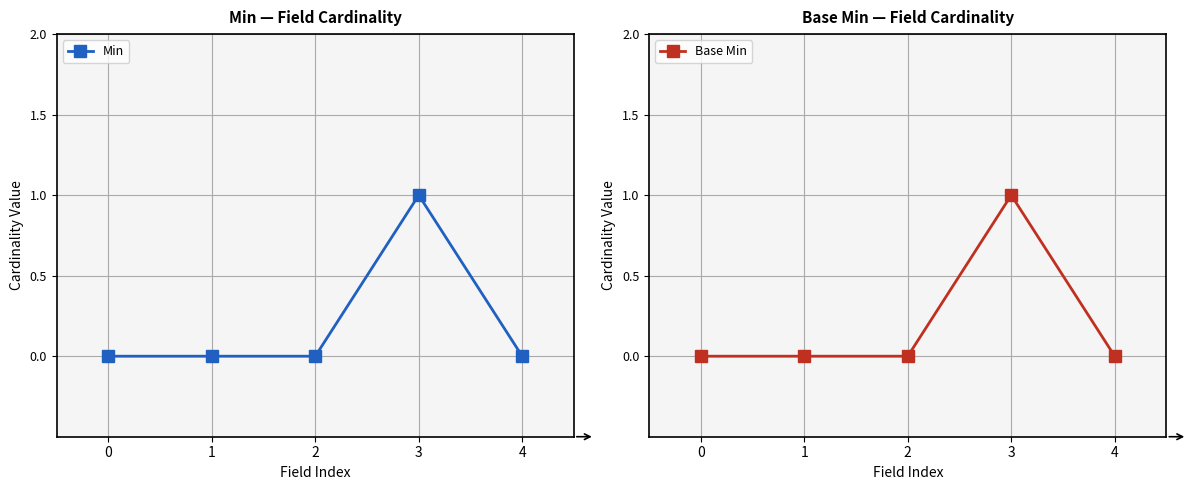

Which label corresponds to the largest value in the chart?

3